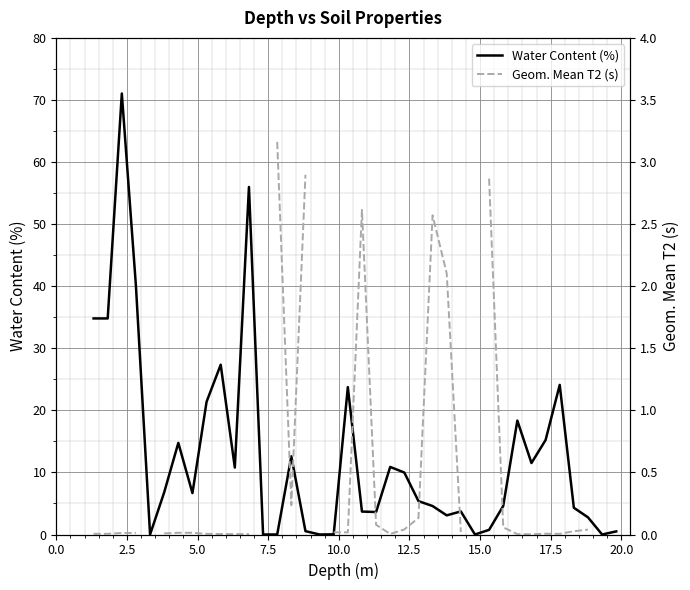

How many categories are shown in the chart?

38